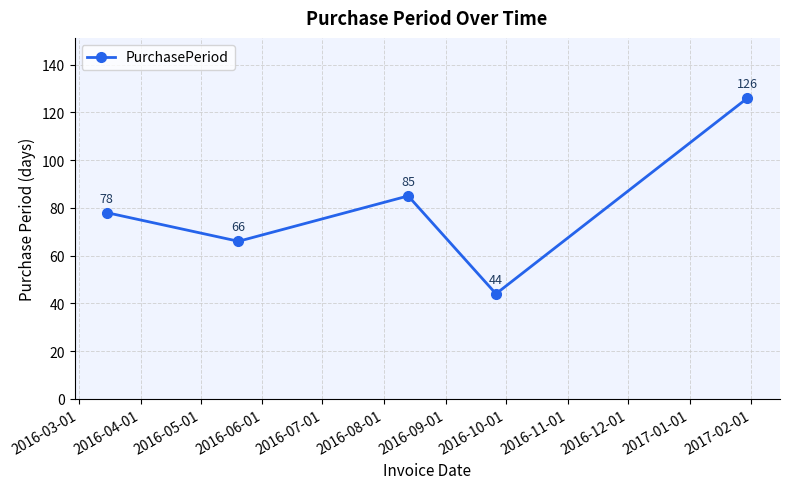

Reading left to right, list all the values displayed in this chart.

78	66	85	44	126